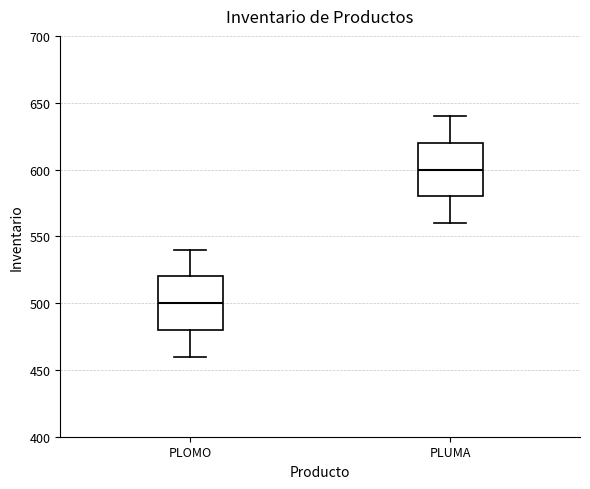

Reading left to right, transcribe this box plot: for each box, give where its median line is, the range the box spans, and where its two whiskers end, as read against the y-axis. The values are not printed on the chart, so give them approximately, as read against the axis.

PLOMO: median 500, box 480 to 520, whiskers 460 to 540
PLUMA: median 600, box 580 to 620, whiskers 560 to 640